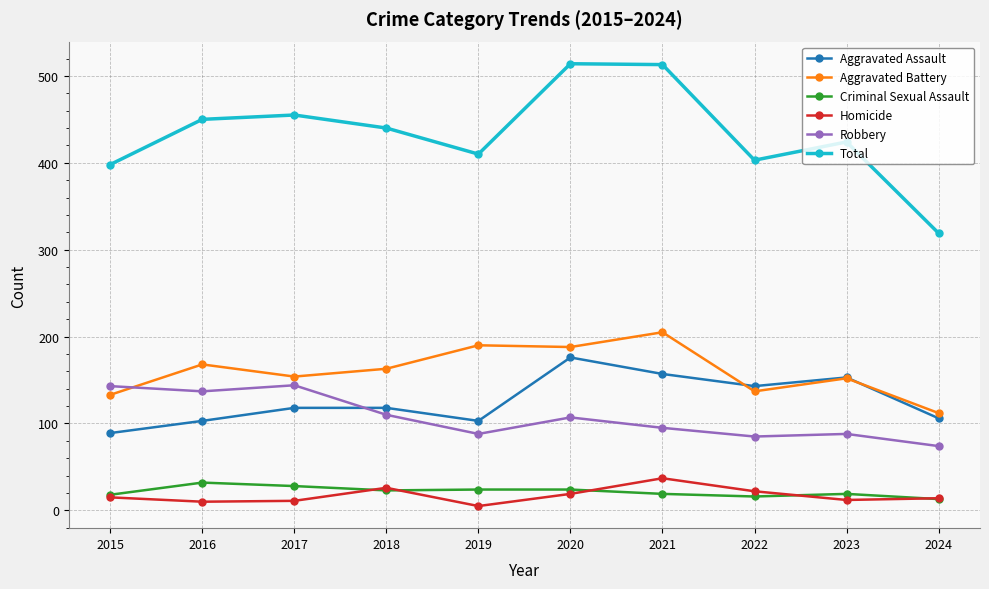

How many distinct data groups are displayed?

6